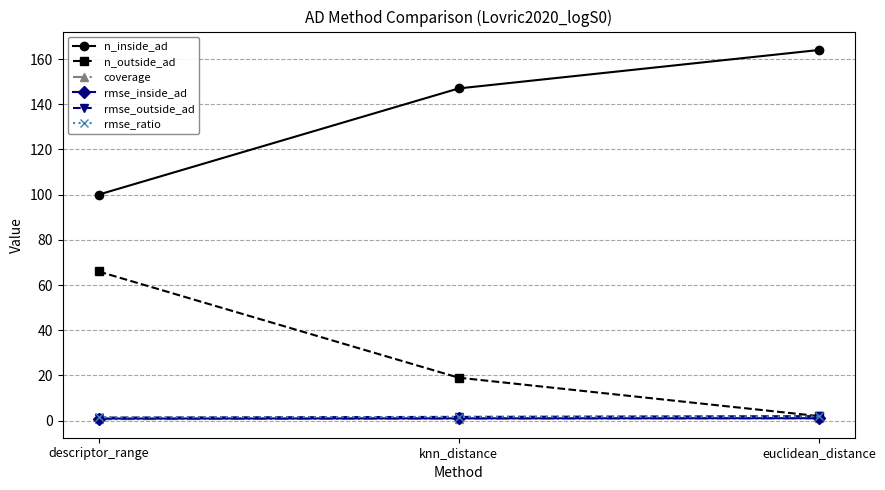

What is the difference between the maximum and minimum values in the n_inside_ad series?

64.0